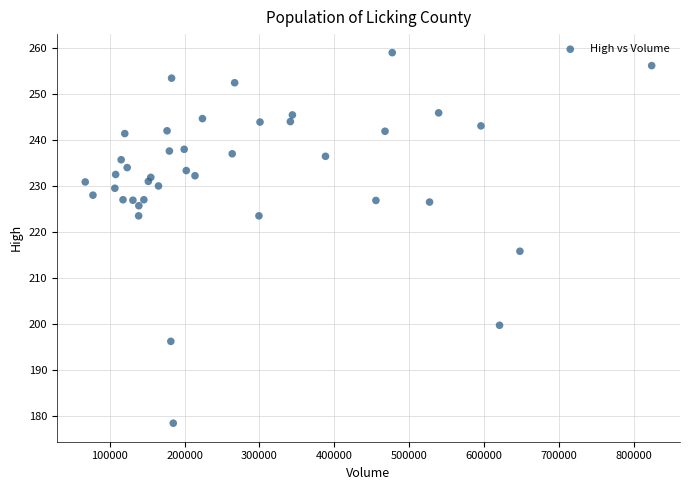

What Y value in the scatter plot is closest to 218?

215.8